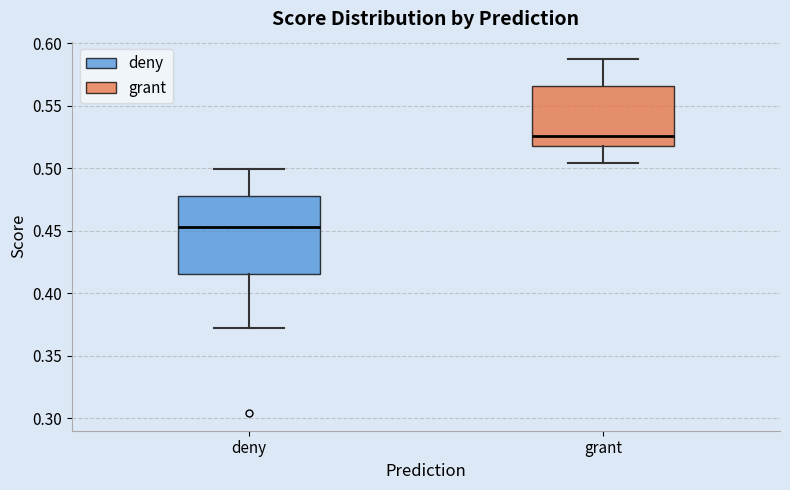

Comparing the boxes themselves (not the whiskers), which one is the tallest?

deny